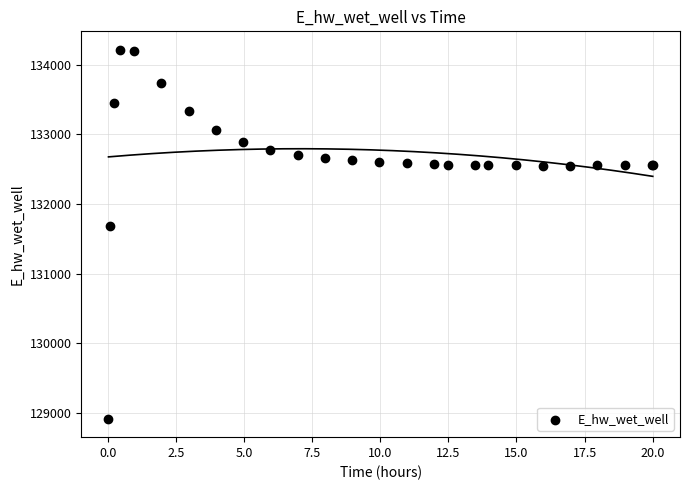

What Y value in the scatter plot is closest to 131564?

131679.1